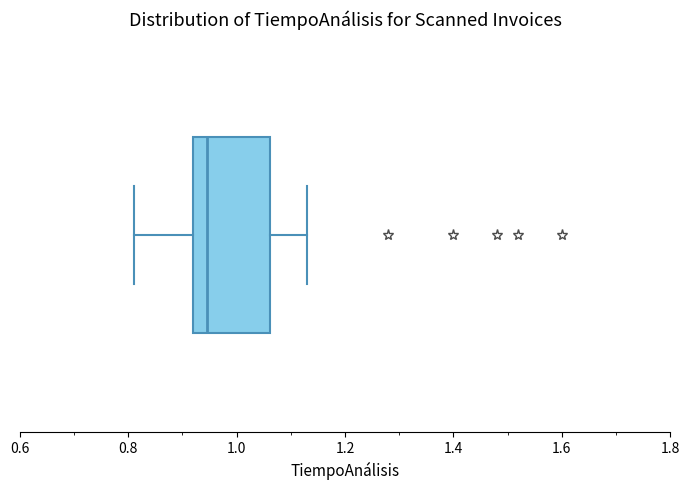

Transcribe this box plot: give where the median line is, the range the box spans, and where the two whiskers end, as read against the x-axis. The values are not printed on the chart, so give them approximately, as read against the axis.

median 0.94, box 0.92 to 1.06, whiskers 0.82 to 1.14